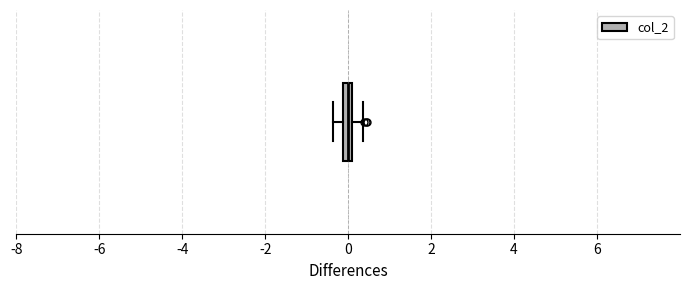

Where is the right edge of the box on the x-axis? The values are not printed on the chart, so give them approximately, as read against the axis.

0.0